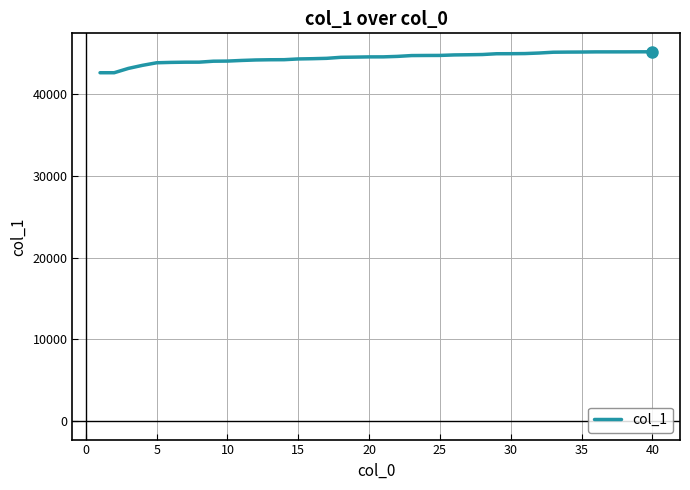

What is the greatest value displayed?

45176